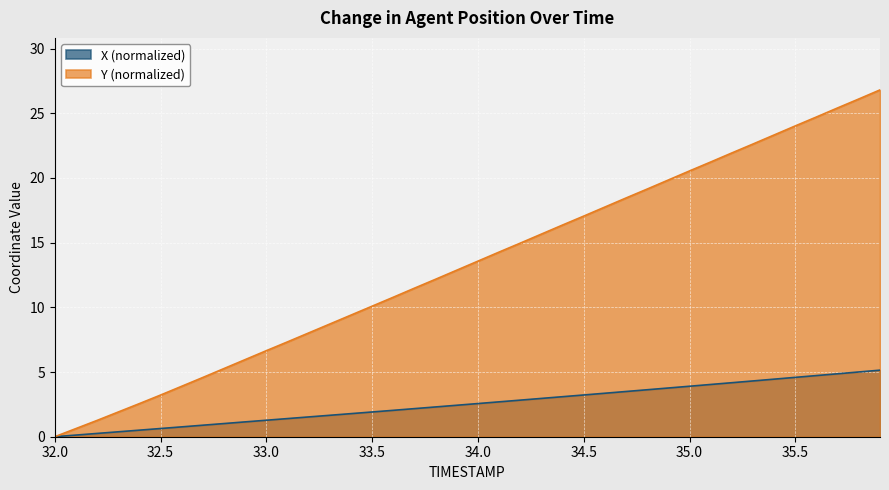

At how many categories does at least one series exceed 1?

38